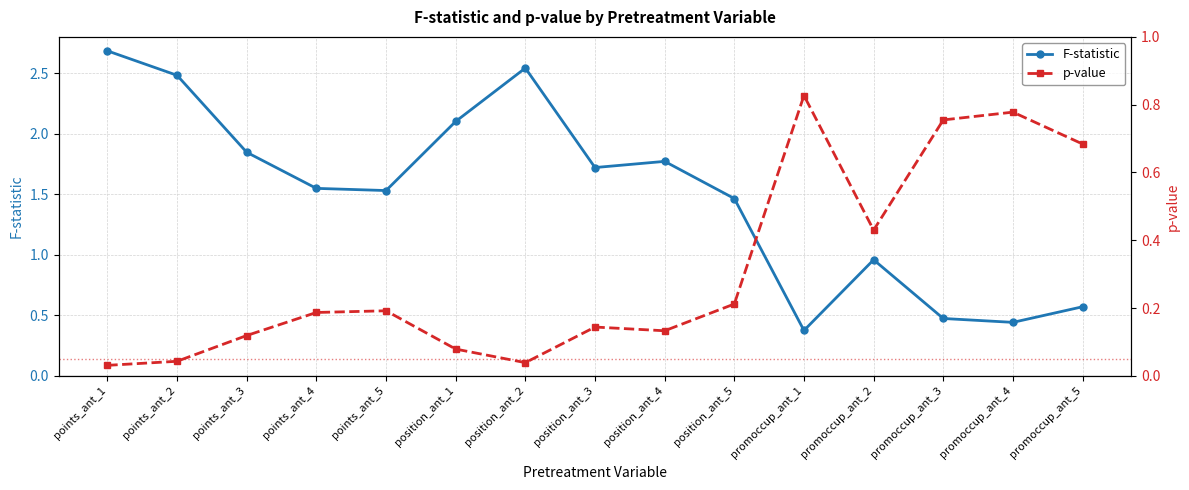

At which category does F-statistic reach its first local valley?

points_ant_5